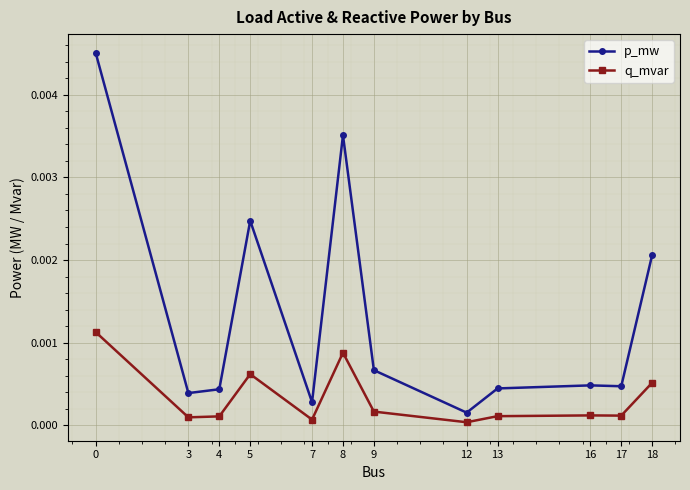

At which label is p_mw closest to 0?

12